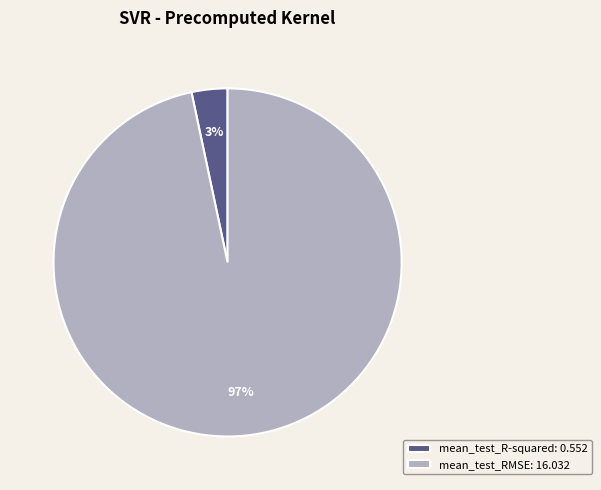

Which category has the smallest portion of the pie?

mean_test_R-squared